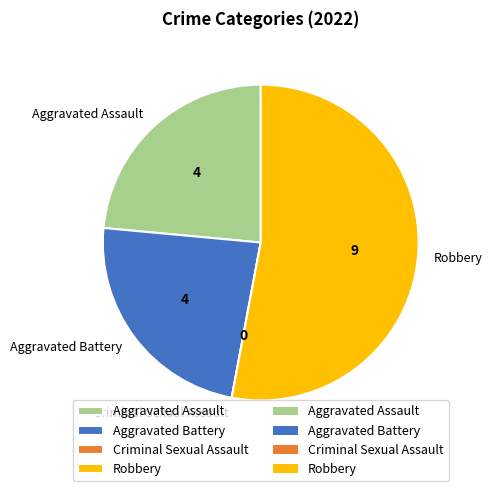

Which category has the biggest portion of the pie?

Robbery